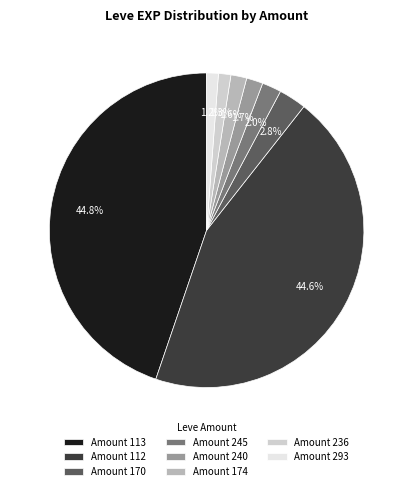

Is the sum of Amount 112 and Amount 245 greater than half?

No